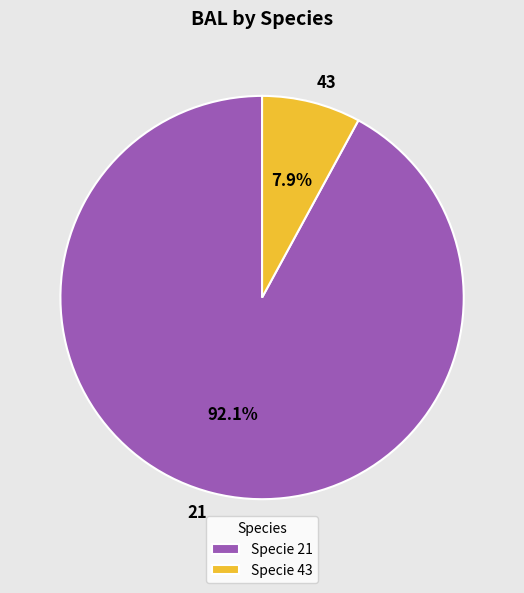

Do 43 and 21 together represent more than half of the pie?

Yes